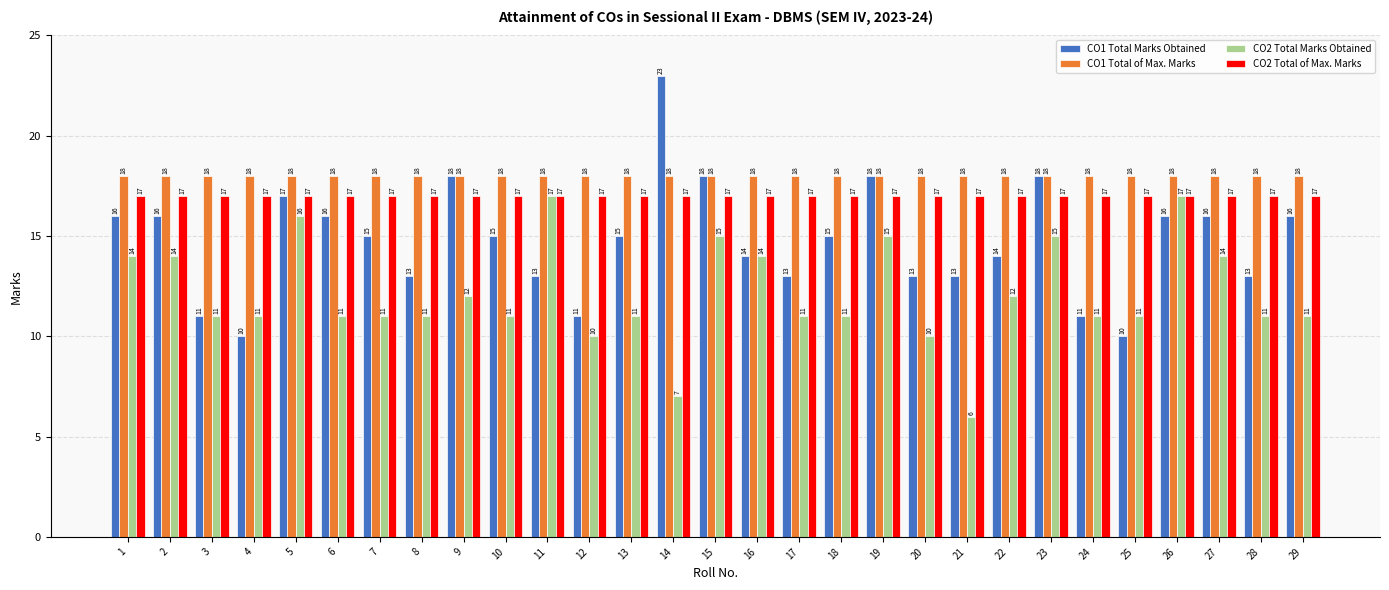

Reading left to right, extract all data points from this chart.

CO1 Total Marks Obtained: 16	16	11	10	17	16	15	13	18	15	13	11	15	23	18	14	13	15	18	13	13	14	18	11	10	16	16	13	16
CO1 Total of Max. Marks: 18	18	18	18	18	18	18	18	18	18	18	18	18	18	18	18	18	18	18	18	18	18	18	18	18	18	18	18	18
CO2 Total Marks Obtained: 14	14	11	11	16	11	11	11	12	11	17	10	11	7	15	14	11	11	15	10	6	12	15	11	11	17	14	11	11
CO2 Total of Max. Marks: 17	17	17	17	17	17	17	17	17	17	17	17	17	17	17	17	17	17	17	17	17	17	17	17	17	17	17	17	17